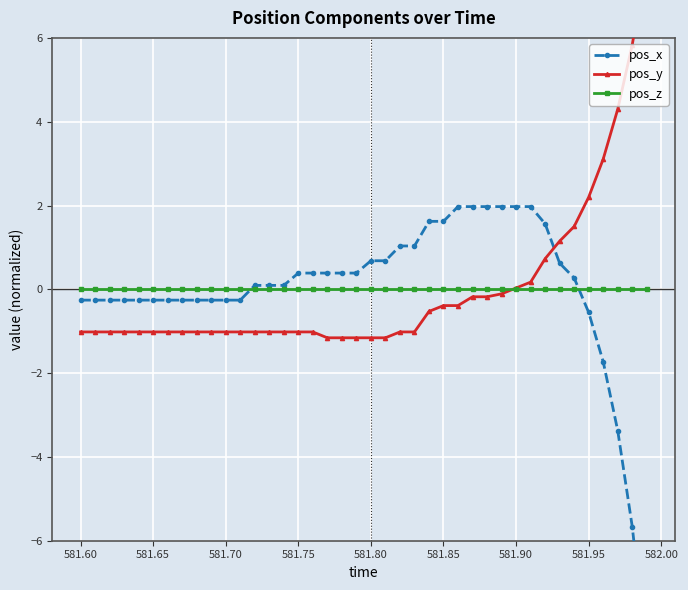

Is it true that pos_x equals 0.3 at 22?

False